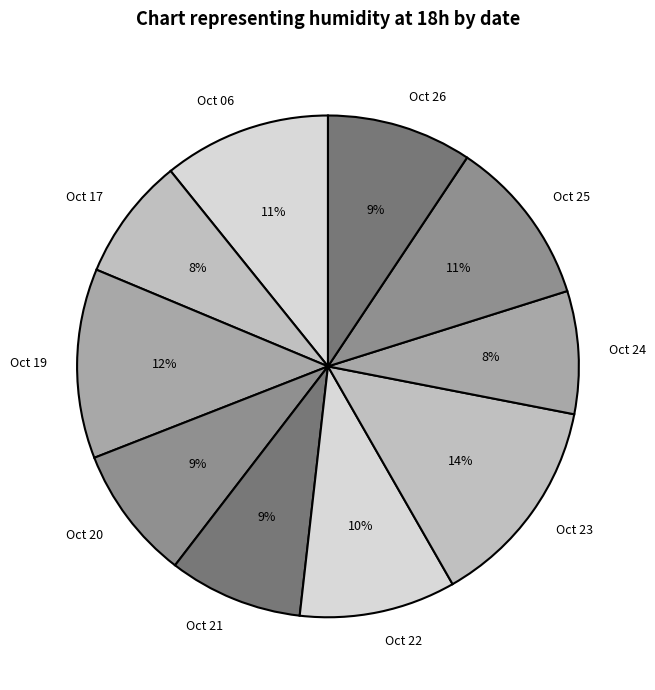

To the nearest percent, what portion does Oct 23 represent?

14%